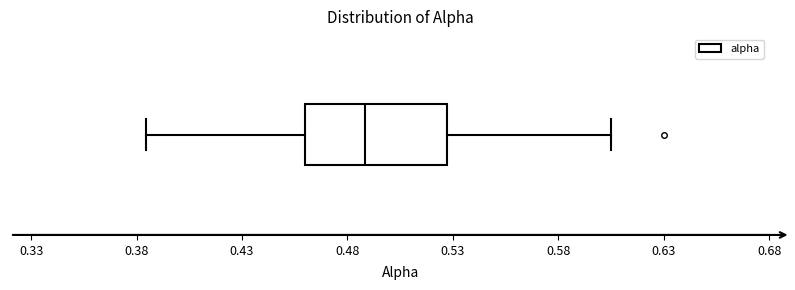

Where does the right whisker of the box end on the x-axis? The values are not printed on the chart, so give them approximately, as read against the axis.

0.605